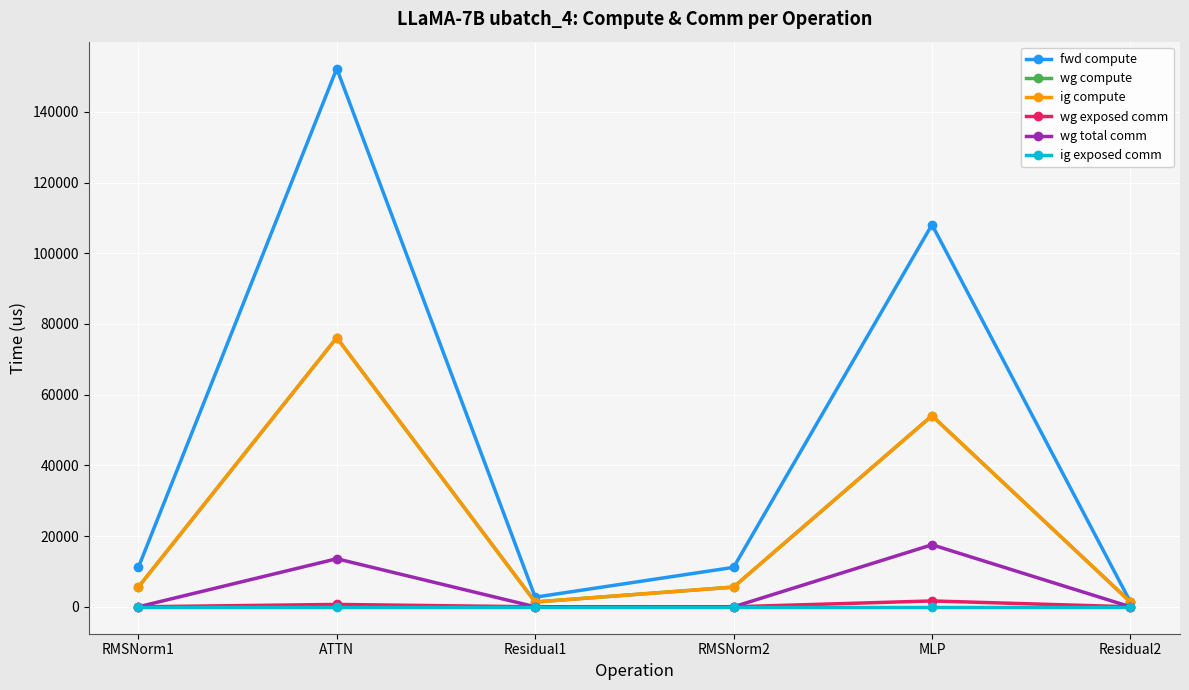

Is it true that wg exposed comm equals -884.8 at RMSNorm1?

False